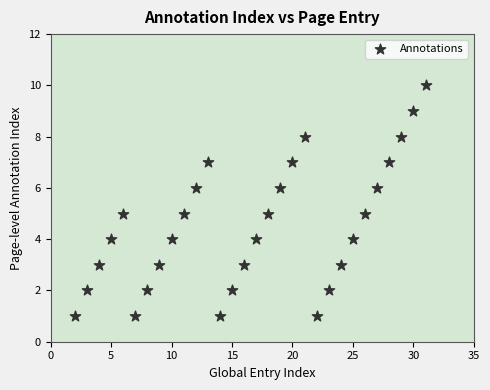

What is the range of Y values (max minus min)?

9